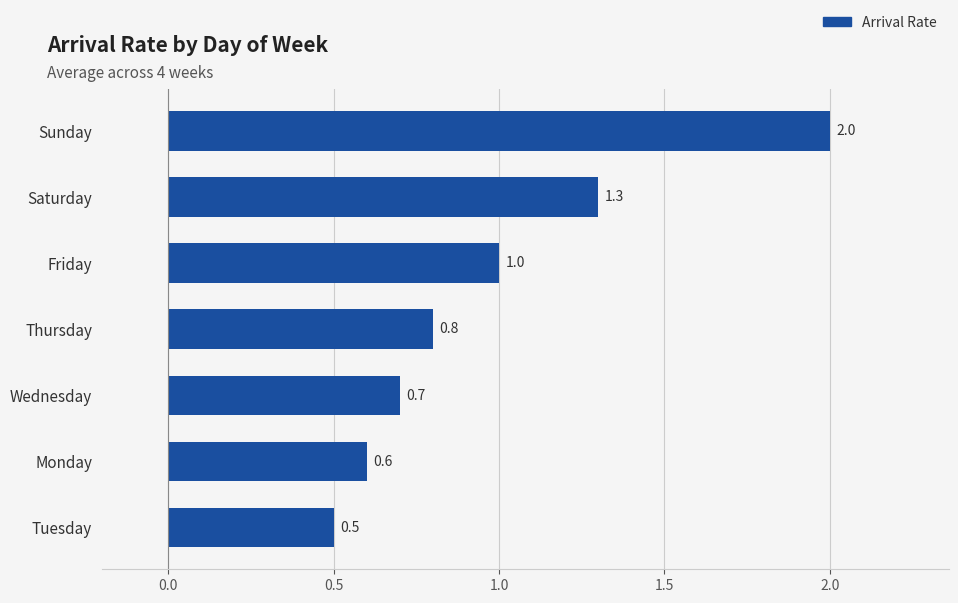

Rank the categories by value from lowest to highest.

Tuesday, Monday, Wednesday, Thursday, Friday, Saturday, Sunday